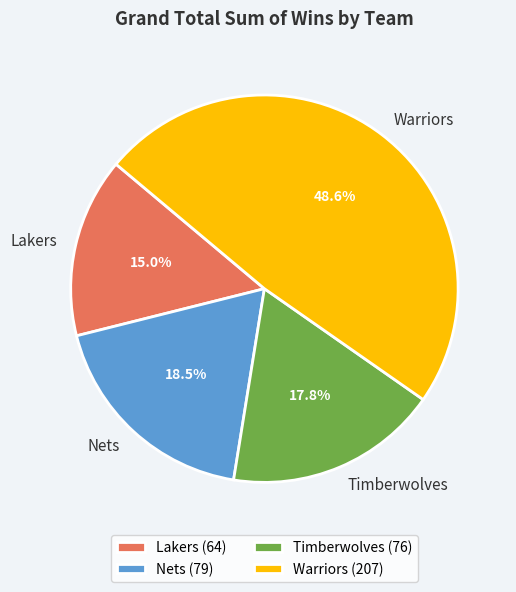

True or false: Lakers accounts for 21% of the total.

False